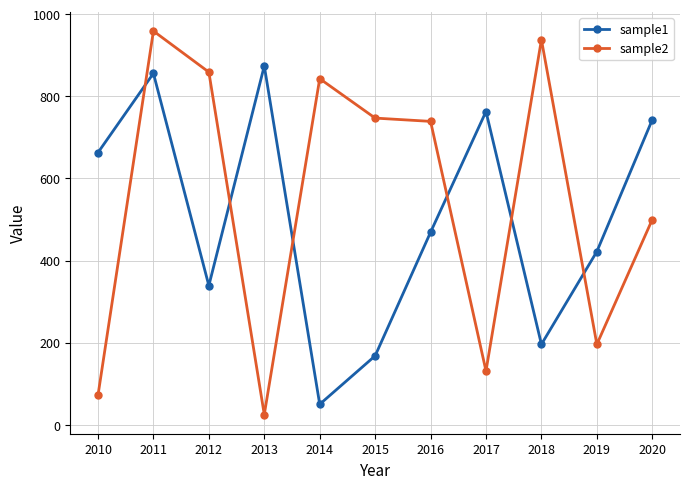

What is the total value across all series at 2010?

735